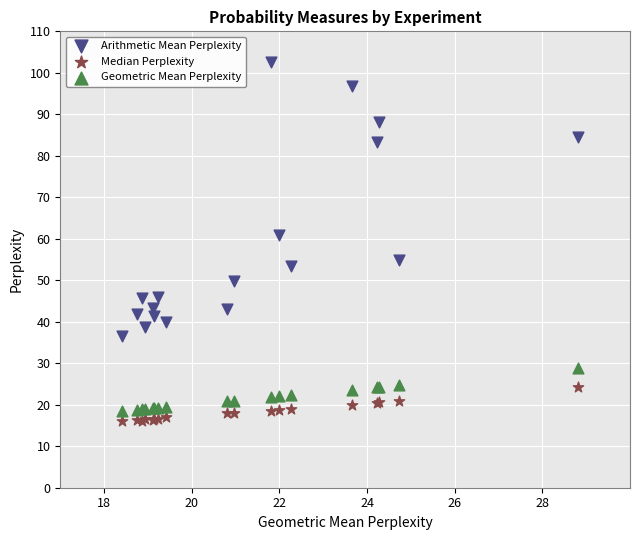

Which series has the widest spread of Y values?

Arithmetic Mean Perplexity